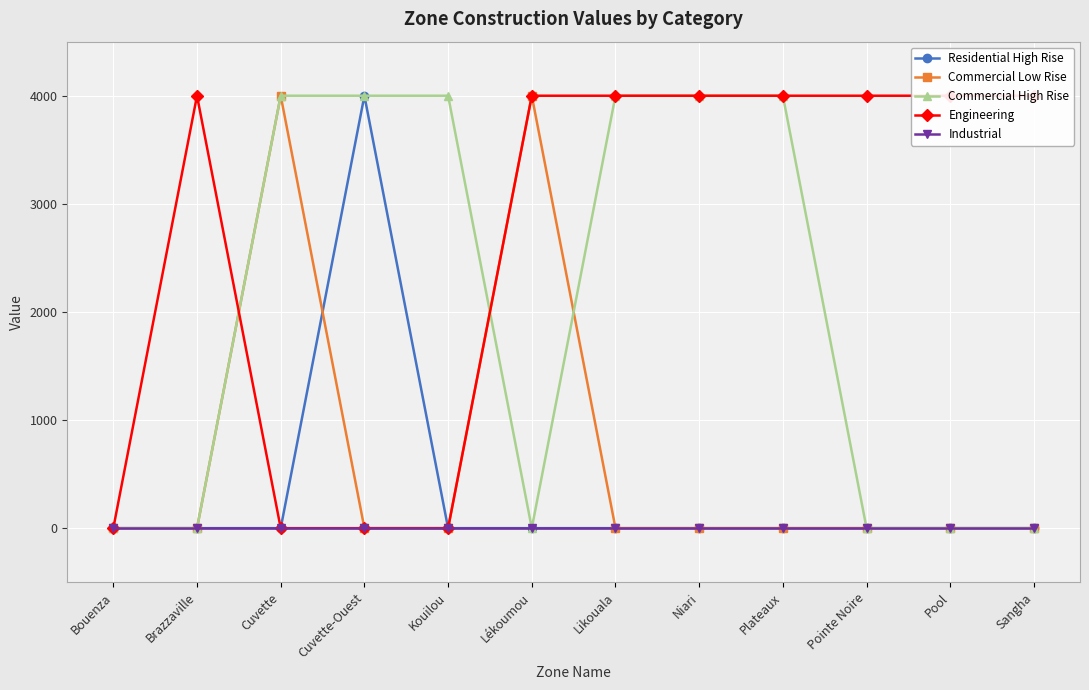

How many data points does each series have?

12